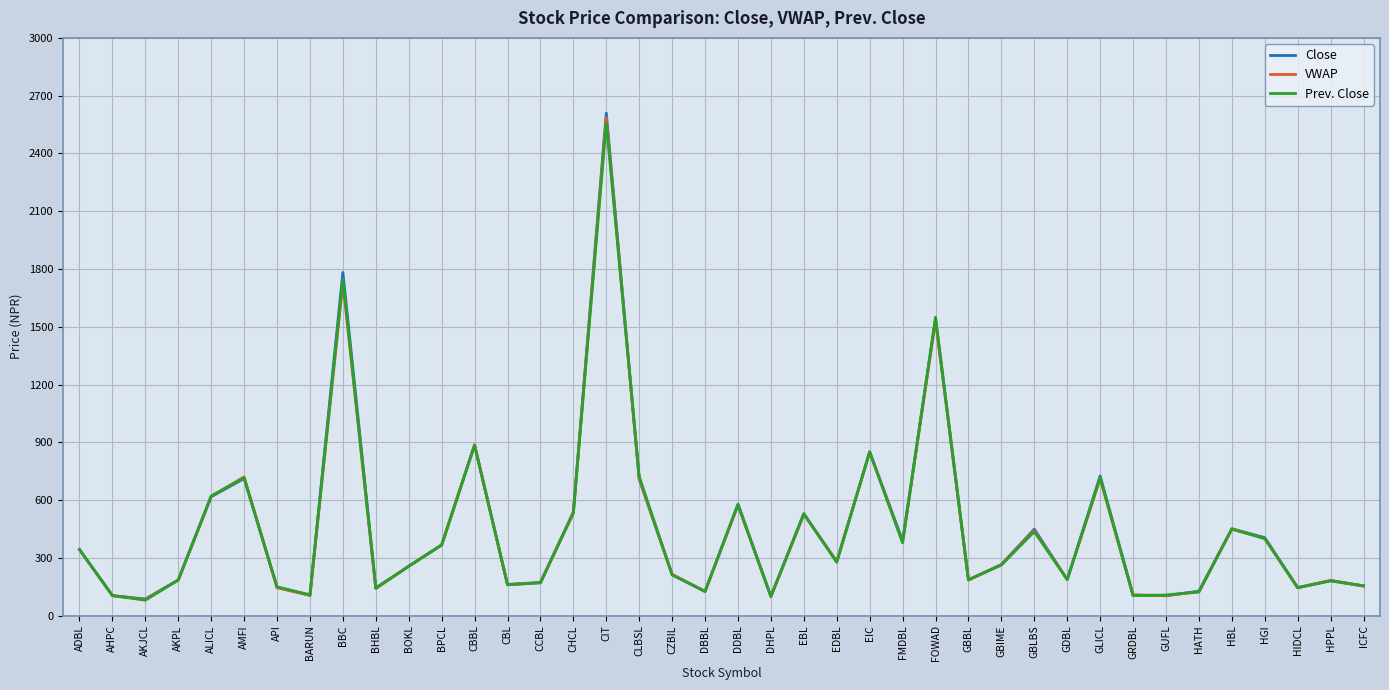

At which label does VWAP first exceed 264?

ADBL